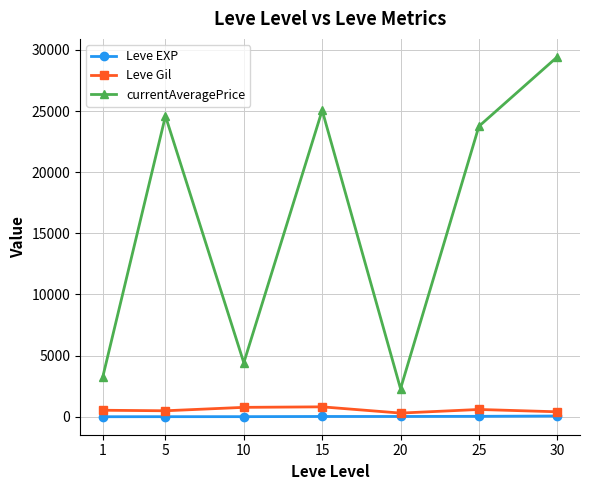

What is the maximum value shown in the chart?

29436.8